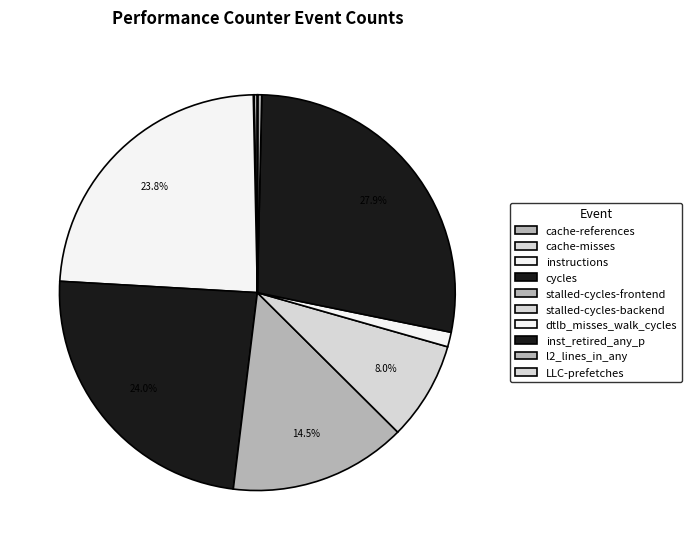

How many slices are in this pie chart?

10